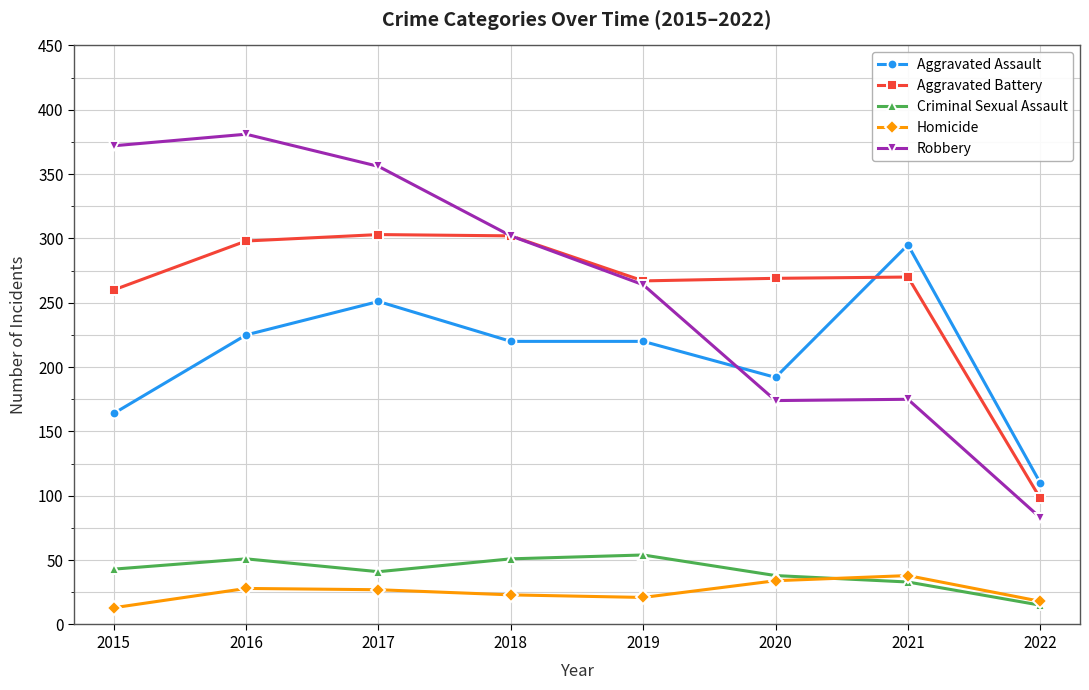

After their last crossing, which series has the higher values: Aggravated Battery or Aggravated Assault?

Aggravated Assault